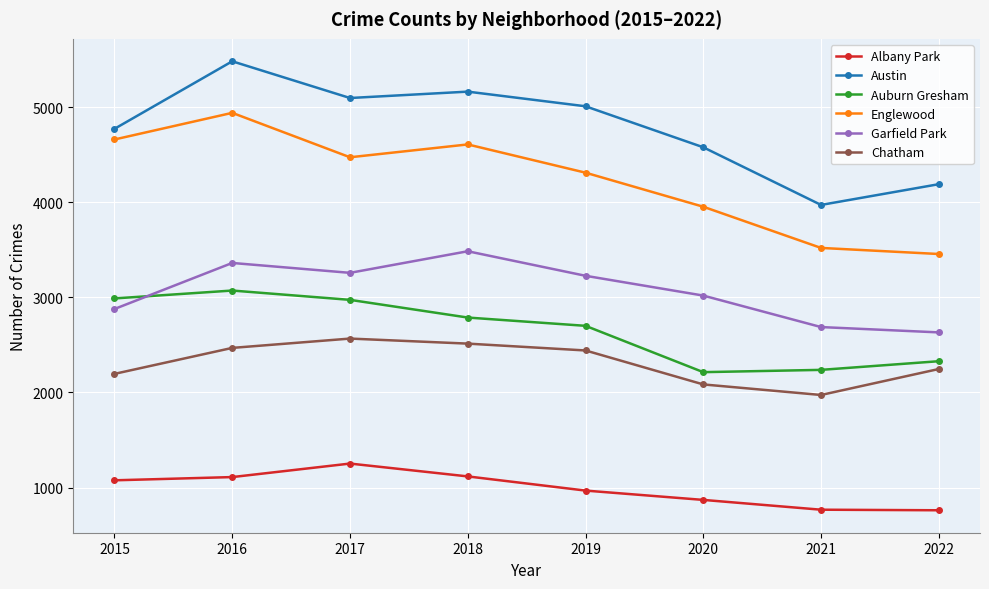

What is the total value across all series at 2018?

19670